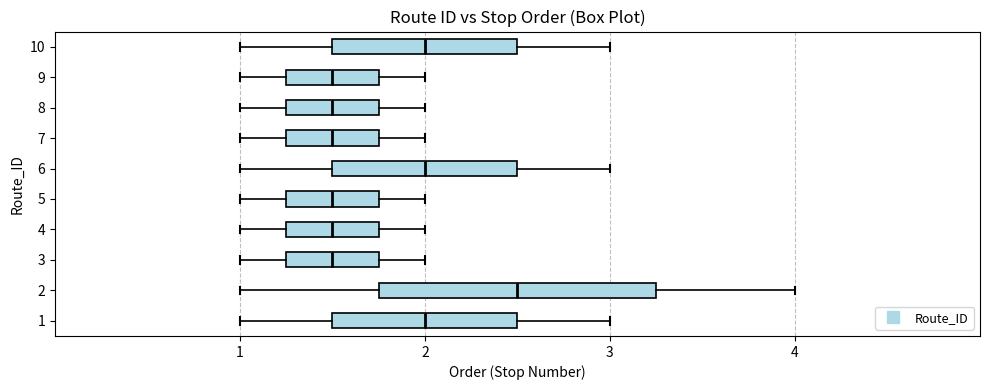

Which box is the widest, from its left edge to its right edge?

2